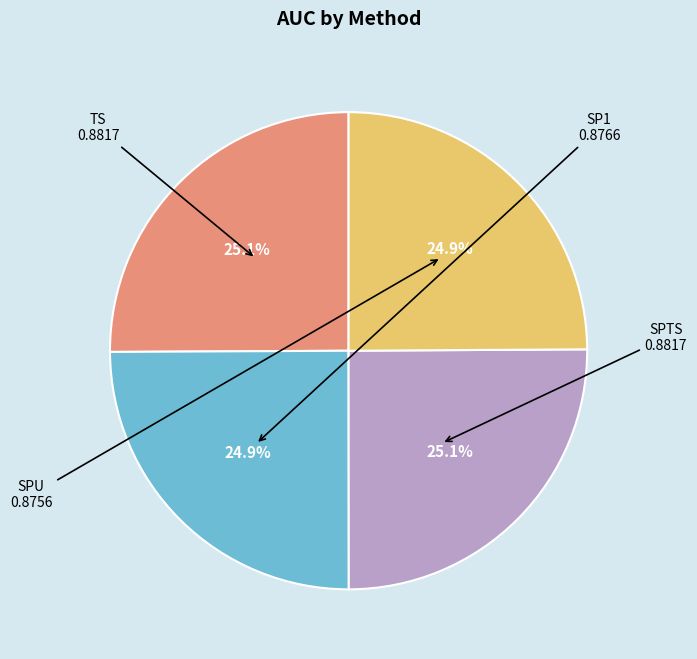

What percentage do SPU and SPTS together represent?

50.0%